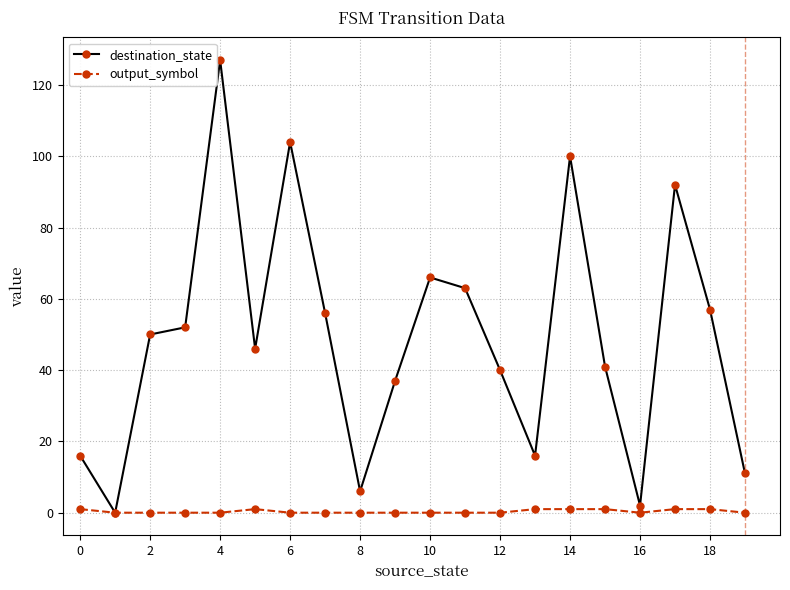

List the series in order of their overall mean, highest first.

destination_state, output_symbol